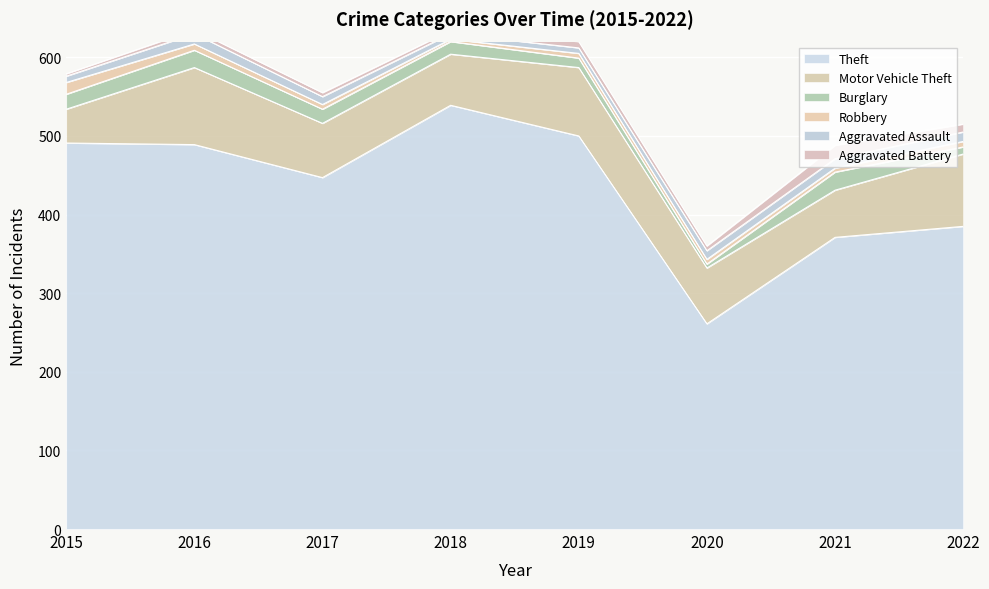

The value of Theft at 2018 is 213. True or false?

False